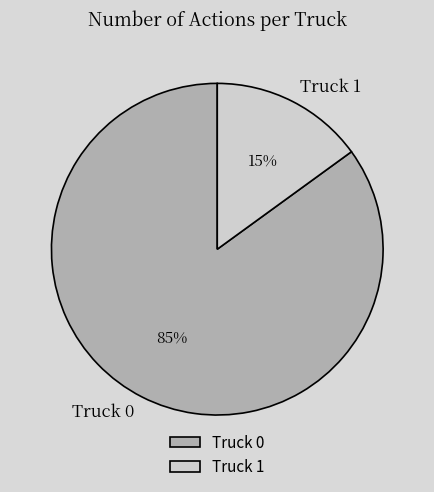

The Truck 1 slice represents 23% of the pie. True or false?

False